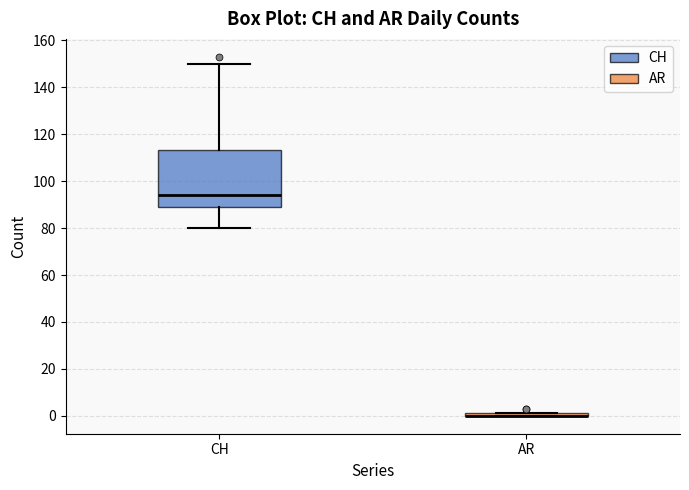

Where is the lower edge of the box for CH on the y-axis? The values are not printed on the chart, so give them approximately, as read against the axis.

90